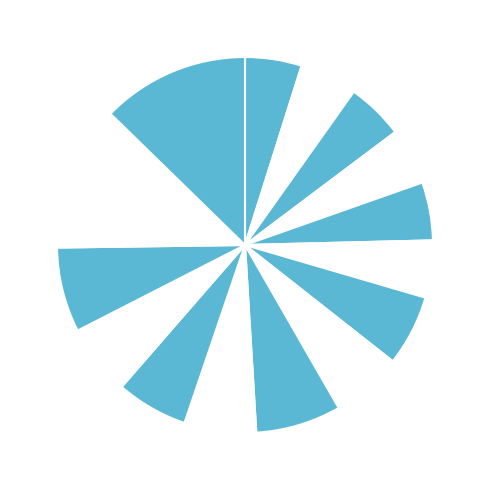

Count the number of slices in the pie.

15